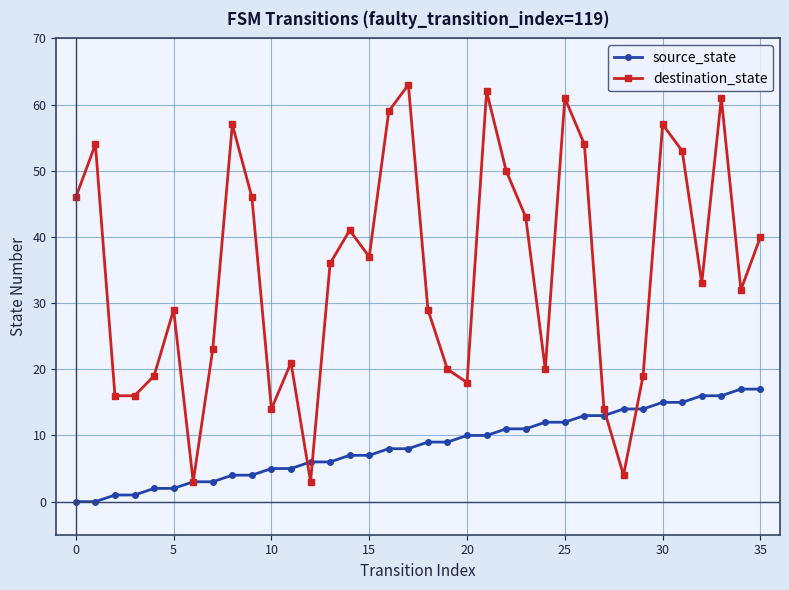

Rank the series by their average value, from highest to lowest.

destination_state, source_state